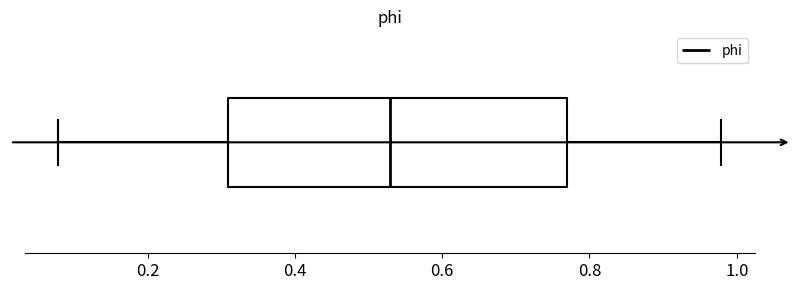

Where is the right edge of the box on the x-axis? The values are not printed on the chart, so give them approximately, as read against the axis.

0.76